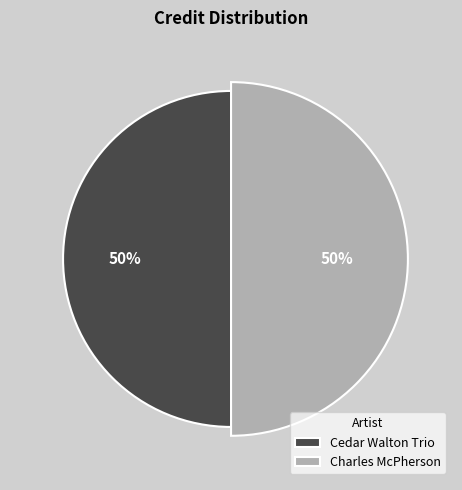

Is it true that Charles McPherson is 50% of the pie?

True